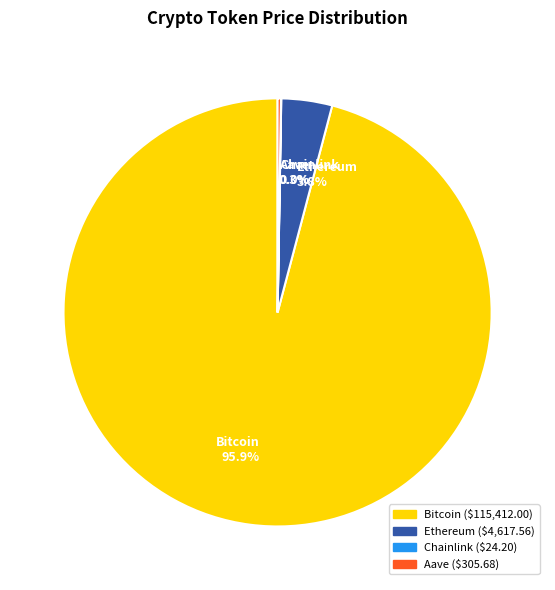

How much of the chart is everything except Ethereum?

96.2%